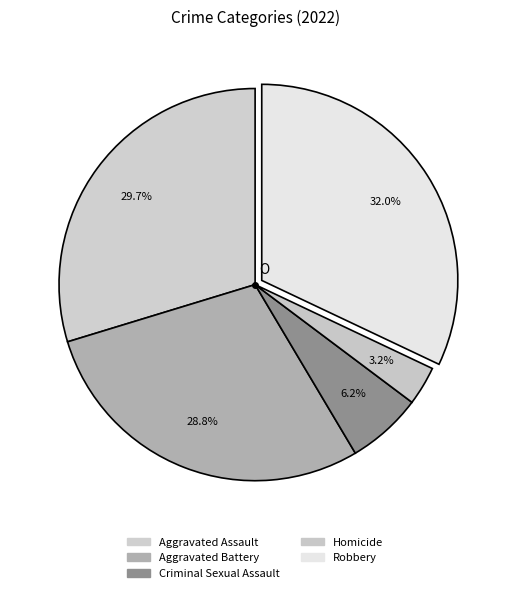

Does Criminal Sexual Assault account for over 50% of the chart?

No